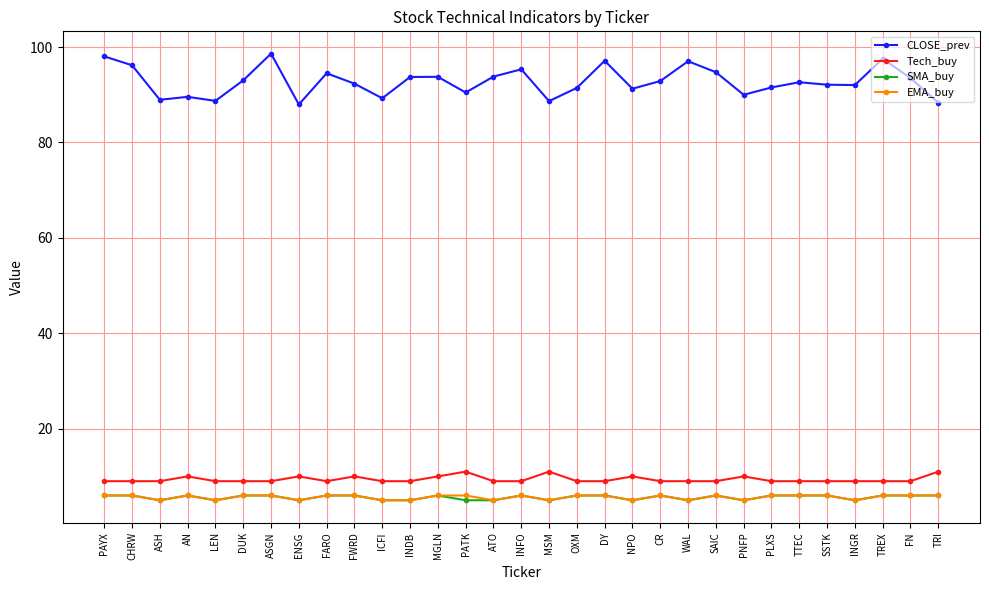

Does the chart have visible grid lines?

Yes